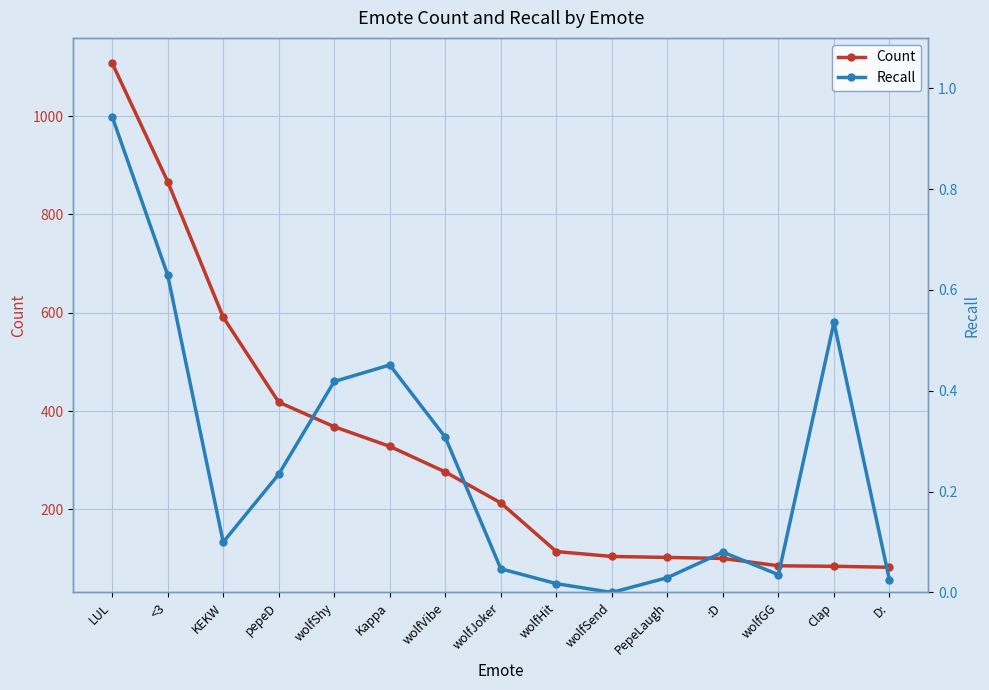

How many values in Recall are above zero?

14